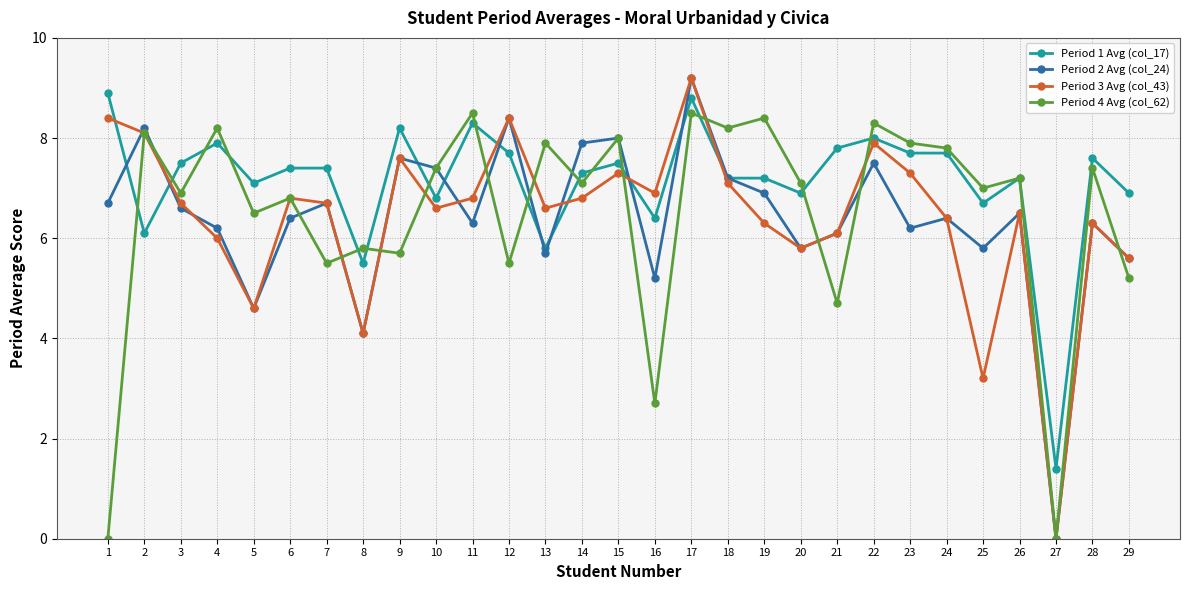

Is it true that Period 2 Avg (col_24) equals 1.4 at 5?

False